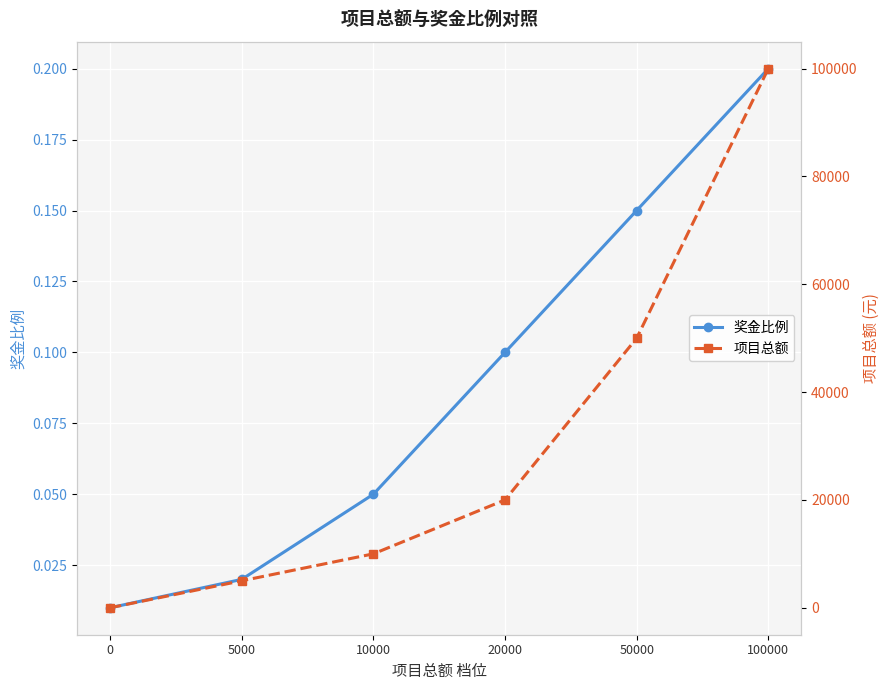

What is the value of the 奖金比例 point at the 5th from the left?

0.1